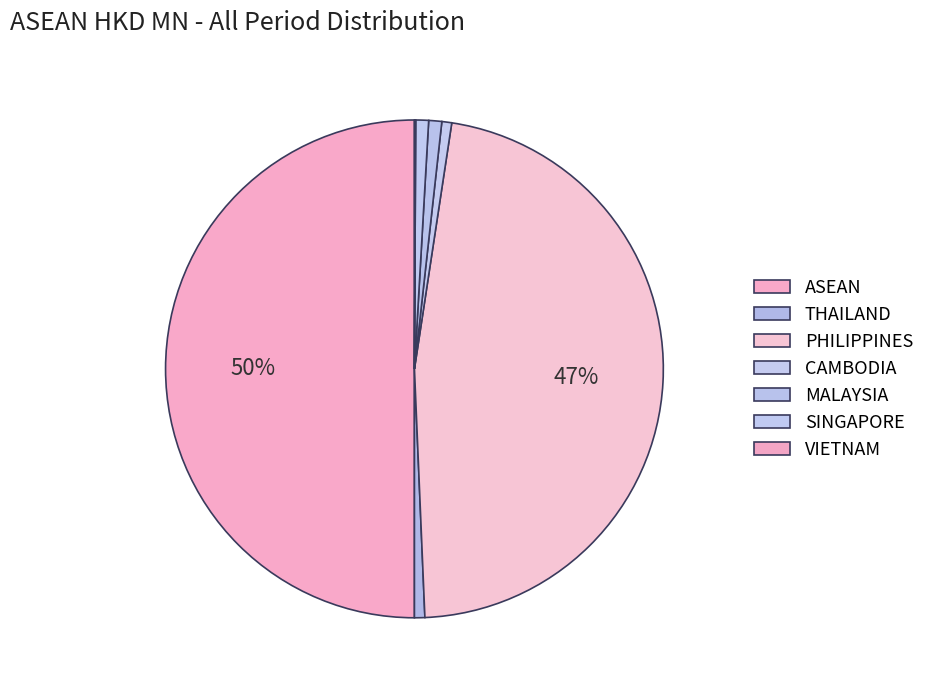

To the nearest percent, what percentage of the pie is SINGAPORE?

1%